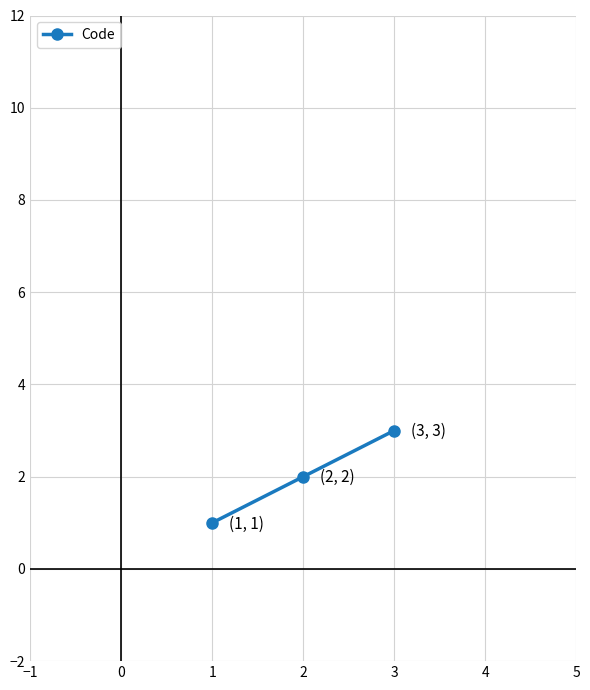

How many distinct data groups are displayed?

1